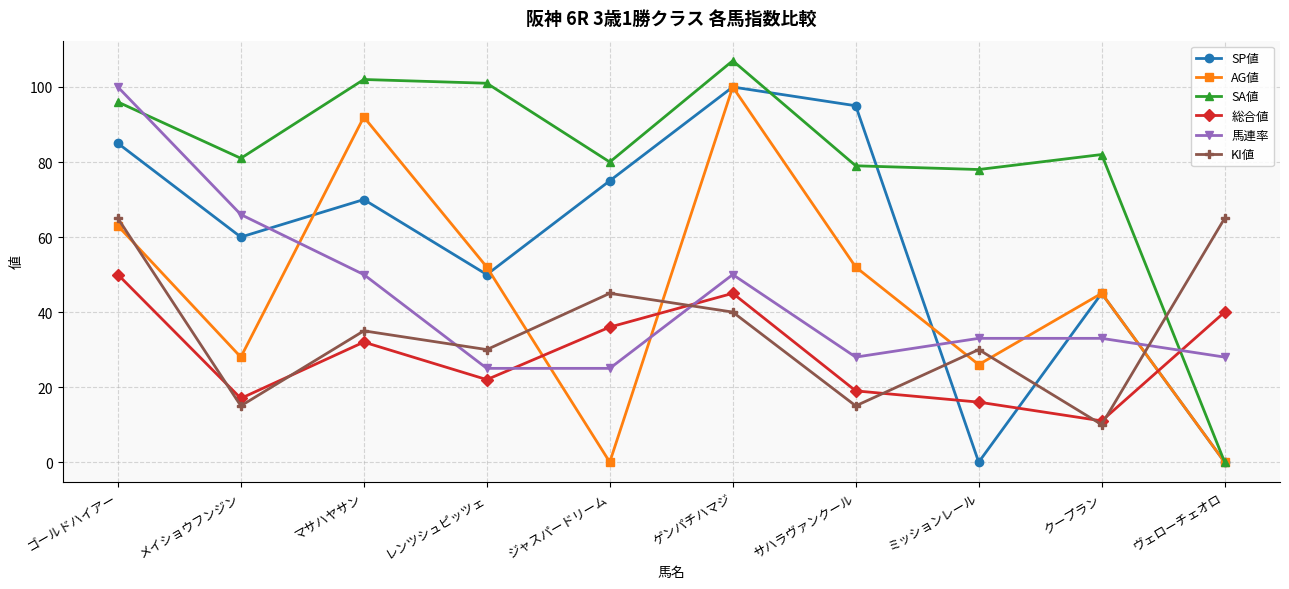

What is the label of the 9th point from the right?

メイショウフンジン